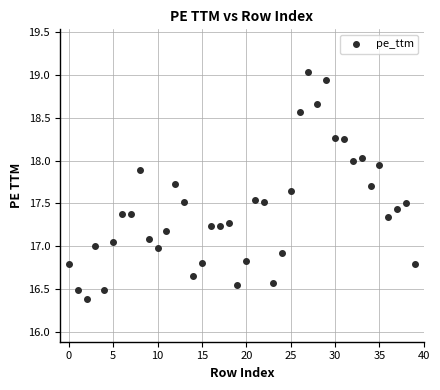

What is the range of Y values (max minus min)?

2.7